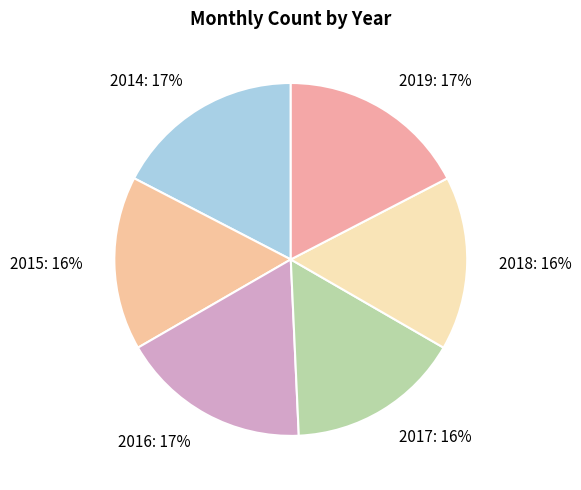

Approximately how many times larger is the value at 2016 compared to 2019?

1.0